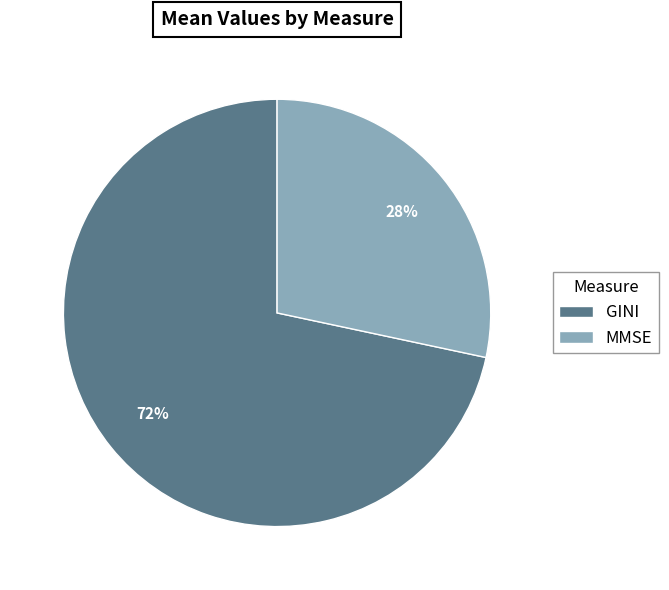

What is the largest slice in the pie chart?

GINI